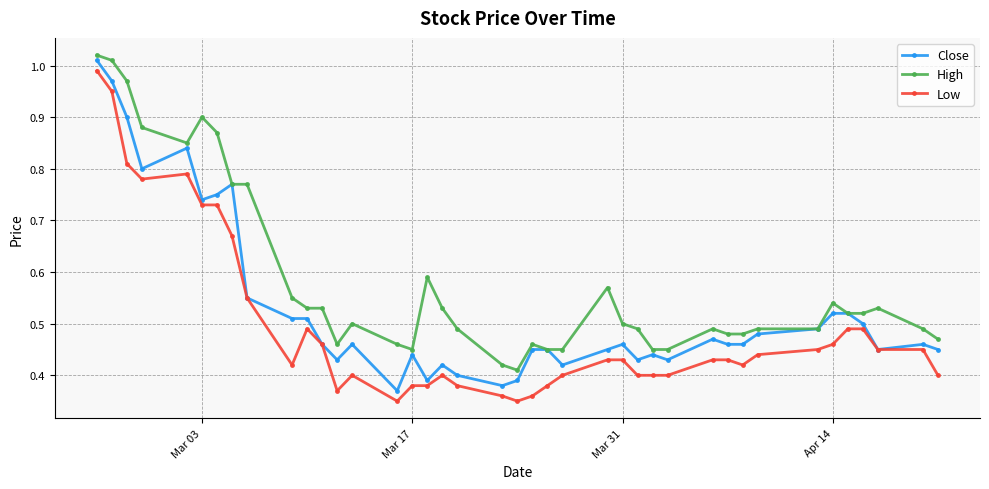

True or false: High and Low intersect in this chart.

False